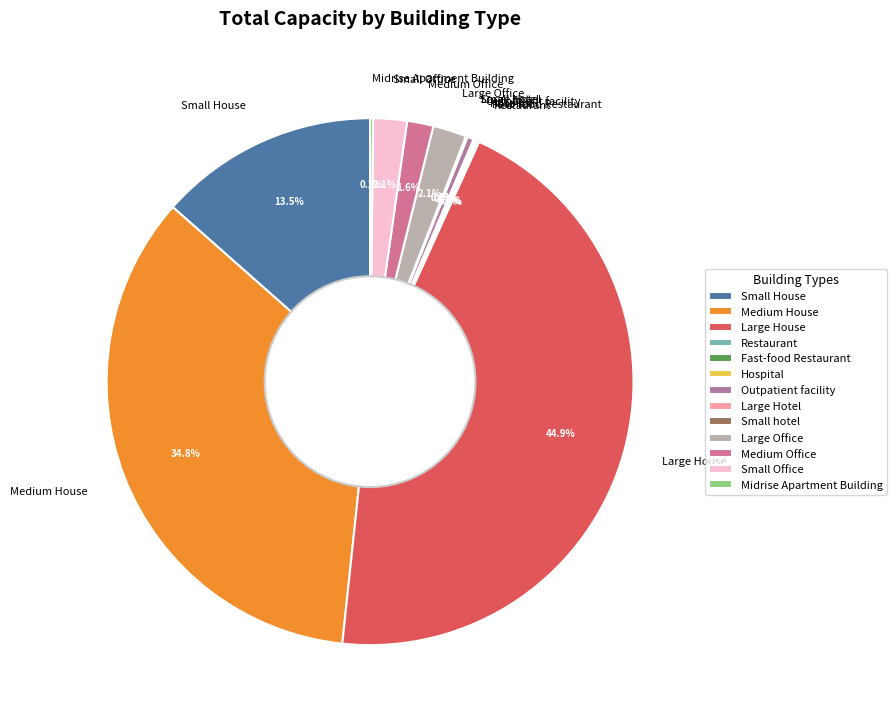

Do Medium Office and Medium House together represent more than half of the pie?

No